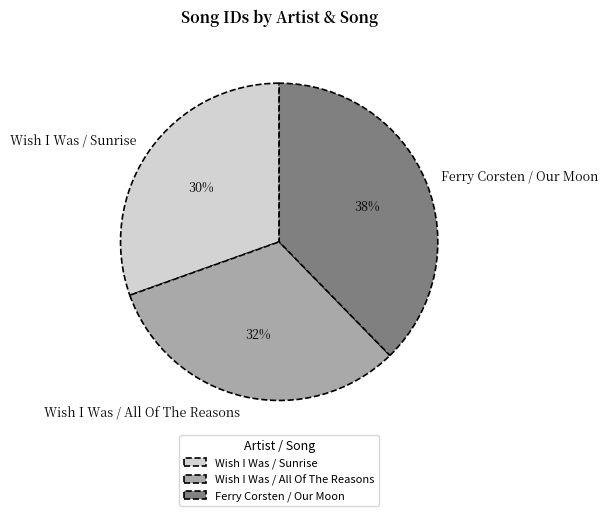

Rank the categories by value from highest to lowest.

Ferry Corsten / Our Moon, Wish I Was / All Of The Reasons, Wish I Was / Sunrise